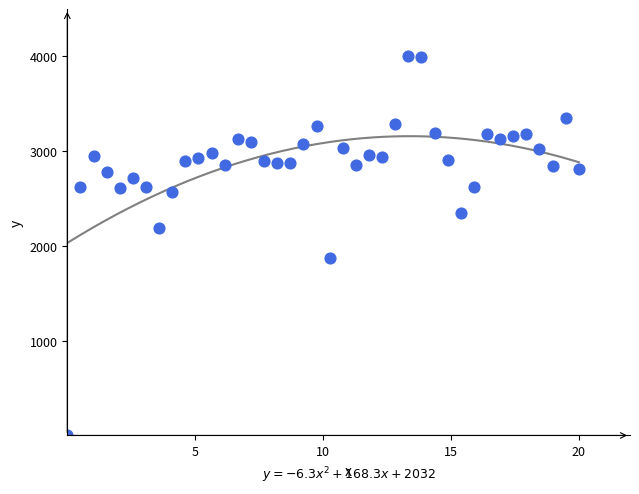

What Y value in the scatter plot is closest to 2000?

1870.4